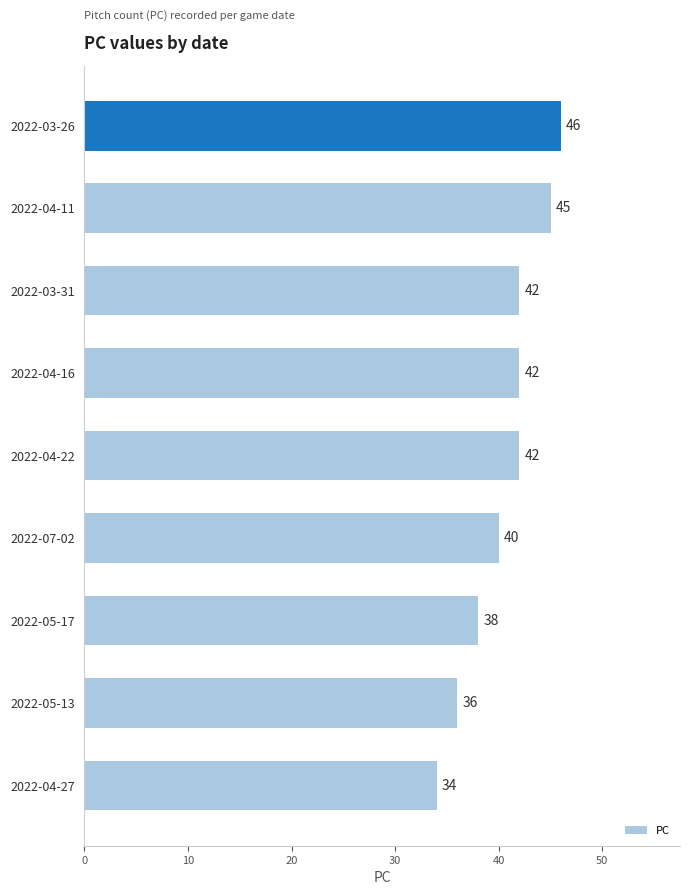

Which category has the highest value across all series?

2022-03-26